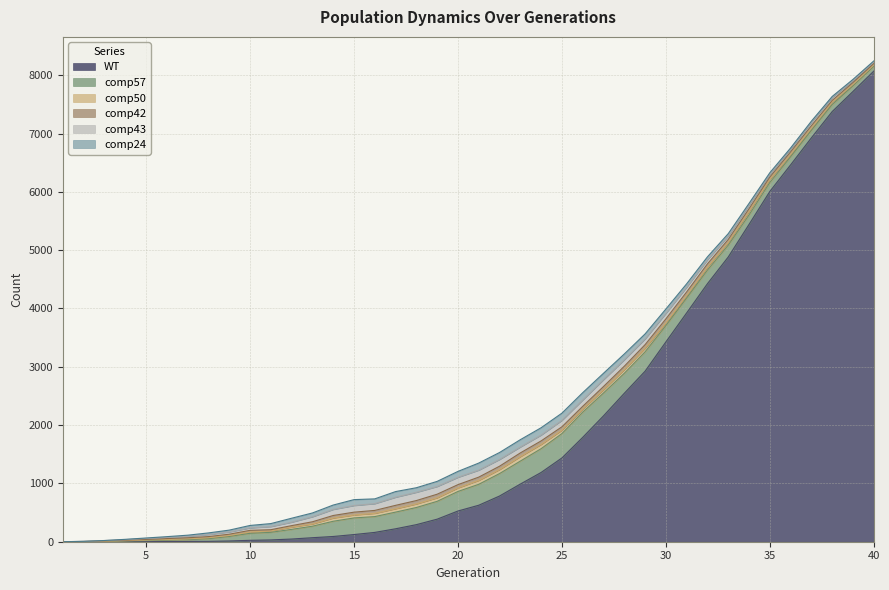

At how many categories does at least one series exceed 7552?

2